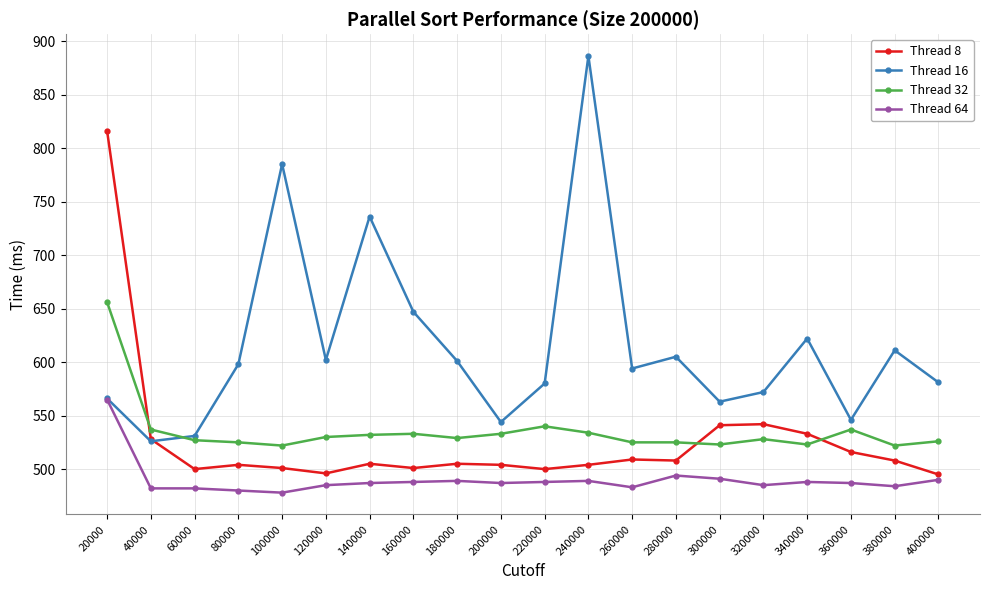

Which series has the largest range (max minus min)?

Thread 16